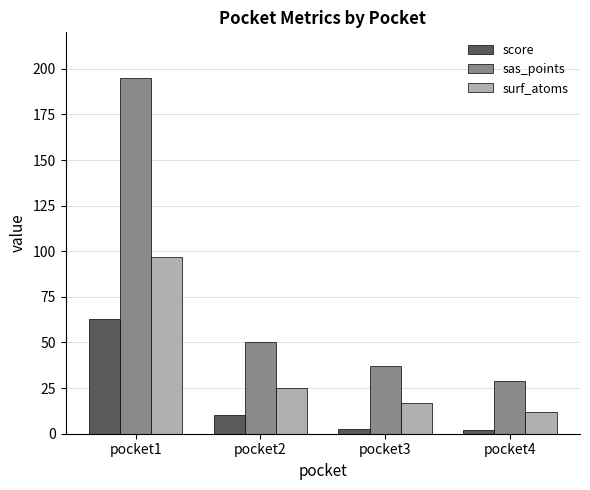

What is the approximate value of score at pocket1?

63.0